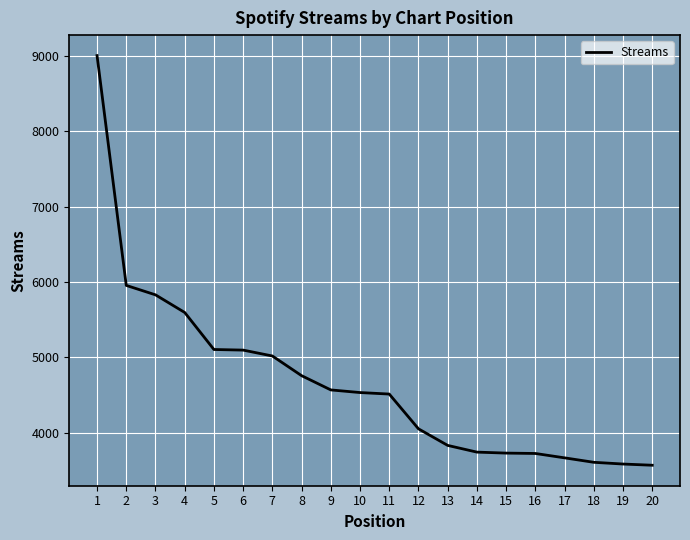

The chart shows a value of 5019 at 7. True or false?

True